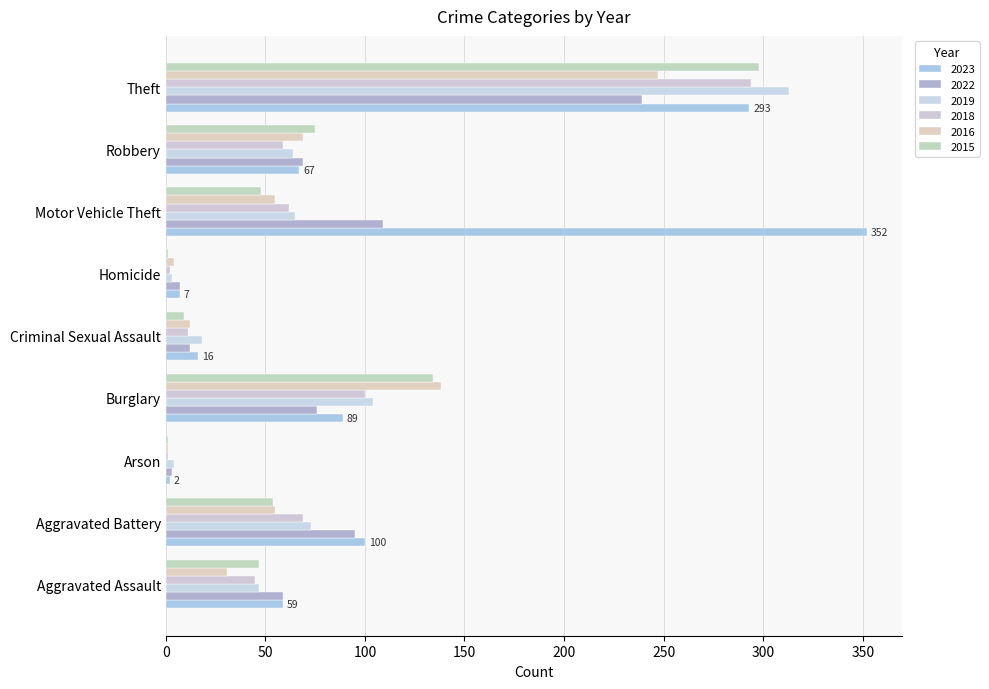

Reading right to left, transcribe all the data shown in this chart.

2023: Theft=293	Robbery=67	Motor Vehicle Theft=352	Homicide=7	Criminal Sexual Assault=16	Burglary=89	Arson=2	Aggravated Battery=100	Aggravated Assault=59
2022: Theft=239	Robbery=69	Motor Vehicle Theft=109	Homicide=7	Criminal Sexual Assault=12	Burglary=76	Arson=3	Aggravated Battery=95	Aggravated Assault=59
2019: Theft=313	Robbery=64	Motor Vehicle Theft=65	Homicide=3	Criminal Sexual Assault=18	Burglary=104	Arson=4	Aggravated Battery=73	Aggravated Assault=47
2018: Theft=294	Robbery=59	Motor Vehicle Theft=62	Homicide=2	Criminal Sexual Assault=11	Burglary=100	Arson=1	Aggravated Battery=69	Aggravated Assault=45
2016: Theft=247	Robbery=69	Motor Vehicle Theft=55	Homicide=4	Criminal Sexual Assault=12	Burglary=138	Arson=1	Aggravated Battery=55	Aggravated Assault=31
2015: Theft=298	Robbery=75	Motor Vehicle Theft=48	Homicide=1	Criminal Sexual Assault=9	Burglary=134	Arson=1	Aggravated Battery=54	Aggravated Assault=47